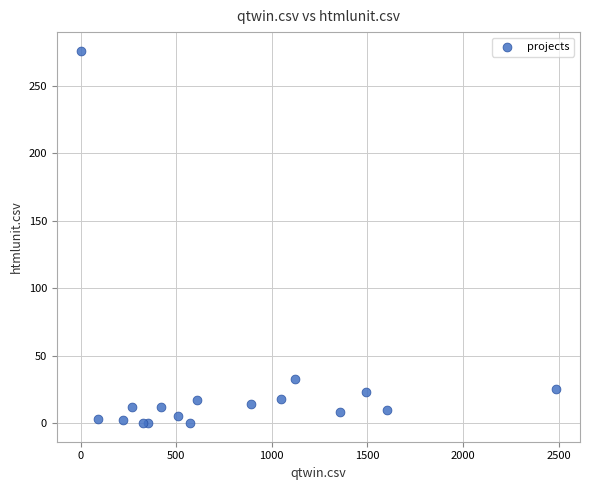

What is the range of X values (max minus min)?

2488